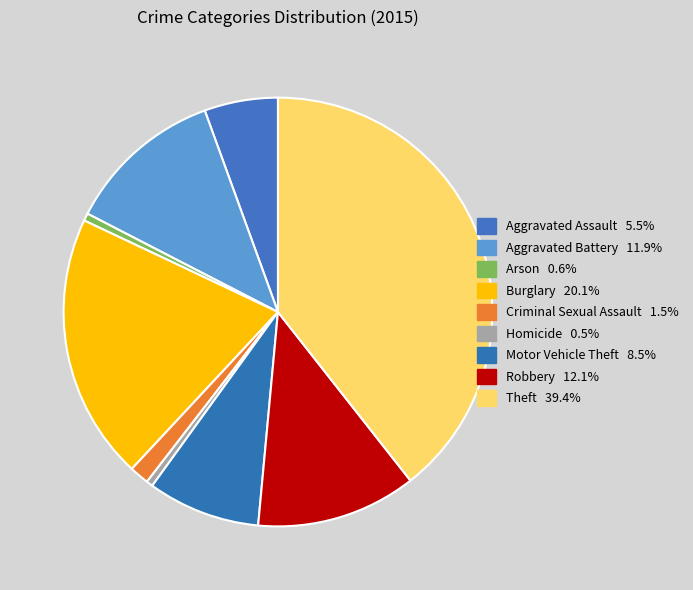

Does any single category account for the majority?

No